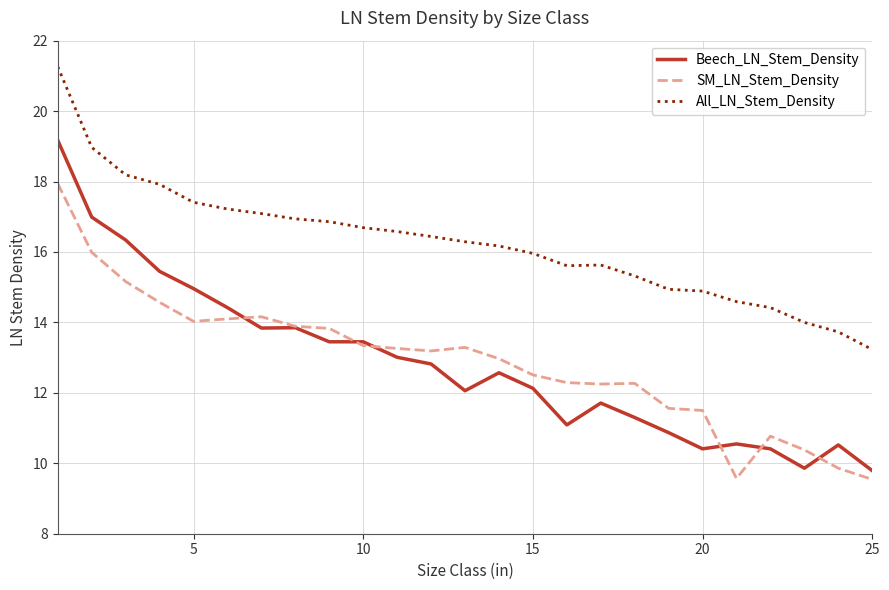

List the series in order of their peak value, lowest first.

SM_LN_Stem_Density, Beech_LN_Stem_Density, All_LN_Stem_Density